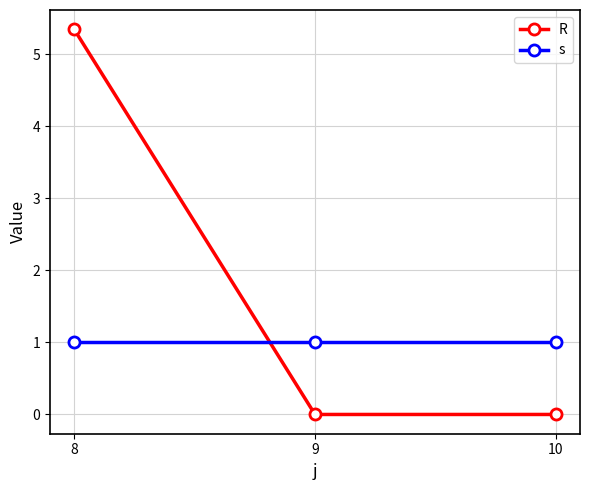

Is the value of R at 8 greater than the value of s at 8?

Yes